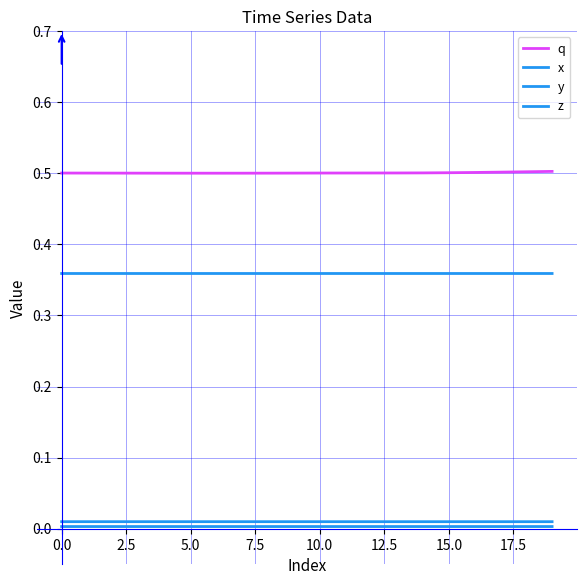

At which label does y reach its minimum?

5.0